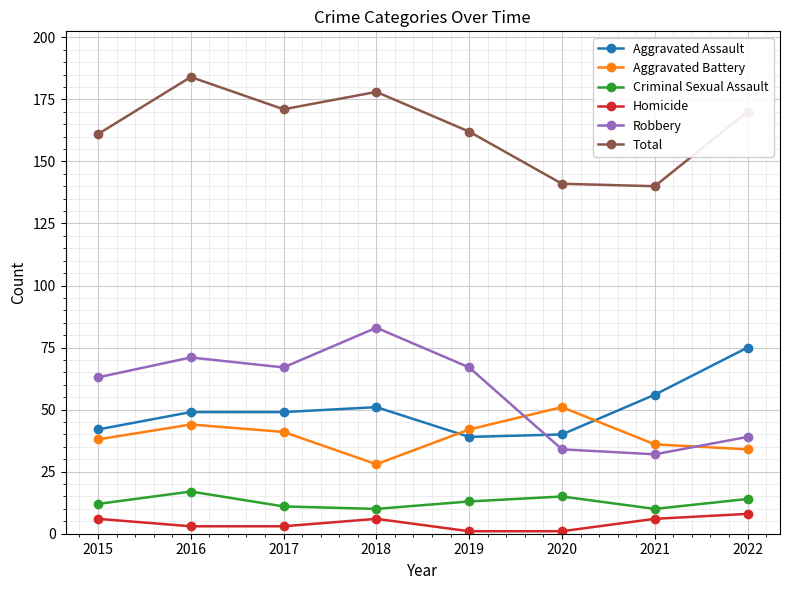

What is the value of the Aggravated Assault point at the 4th from the left?

51